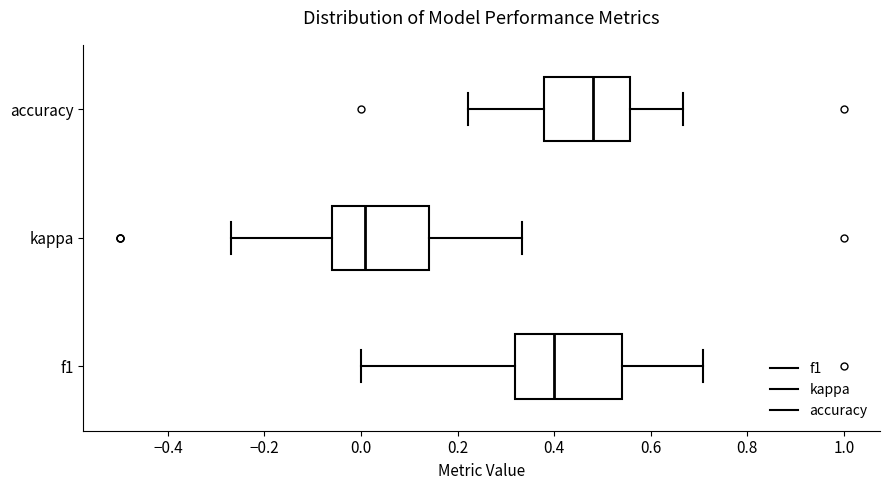

Reading bottom to top, transcribe this box plot: for each box, give where its median line is, the range the box spans, and where its two whiskers end, as read against the x-axis. The values are not printed on the chart, so give them approximately, as read against the axis.

f1: median 0.40, box 0.32 to 0.54, whiskers 0.00 to 0.70
kappa: median 0.00, box -0.06 to 0.14, whiskers -0.26 to 0.34
accuracy: median 0.48, box 0.38 to 0.56, whiskers 0.22 to 0.66